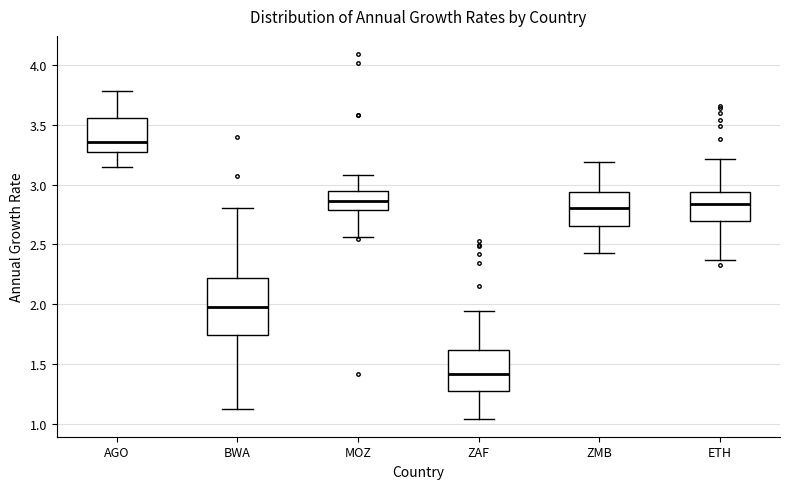

Reading left to right, transcribe this box plot: for each box, give where its median line is, the range the box spans, and where its two whiskers end, as read against the y-axis. The values are not printed on the chart, so give them approximately, as read against the axis.

AGO: median 3.35, box 3.25 to 3.55, whiskers 3.15 to 3.80
BWA: median 2.00, box 1.75 to 2.20, whiskers 1.15 to 2.80
MOZ: median 2.85, box 2.80 to 2.95, whiskers 2.55 to 3.10
ZAF: median 1.40, box 1.25 to 1.60, whiskers 1.05 to 1.95
ZMB: median 2.80, box 2.65 to 2.95, whiskers 2.45 to 3.20
ETH: median 2.85, box 2.70 to 2.95, whiskers 2.35 to 3.20